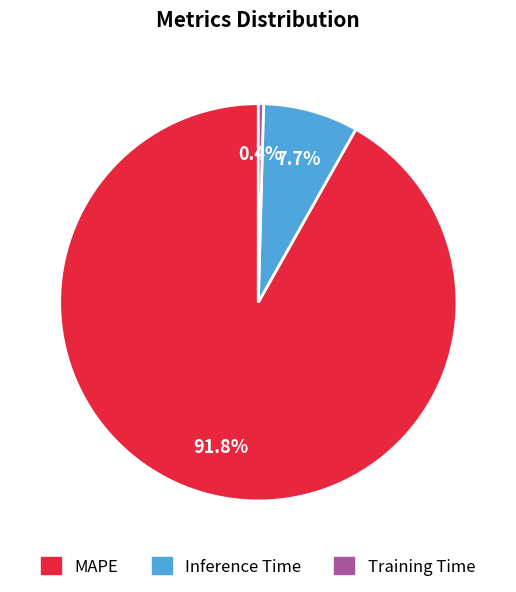

To the nearest percent, what is the difference between the MAPE and Training Time slice percentages?

91%